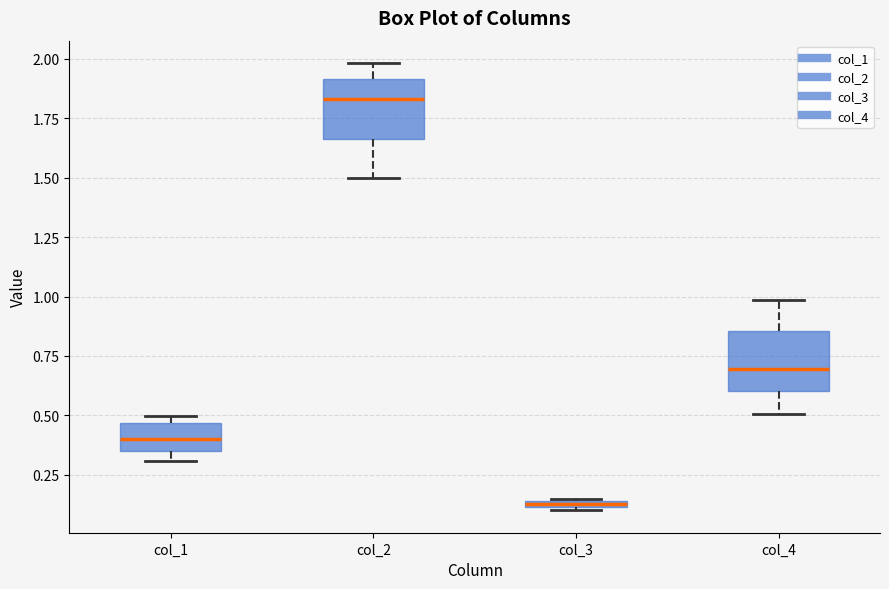

Which box's median line is the highest?

col_2